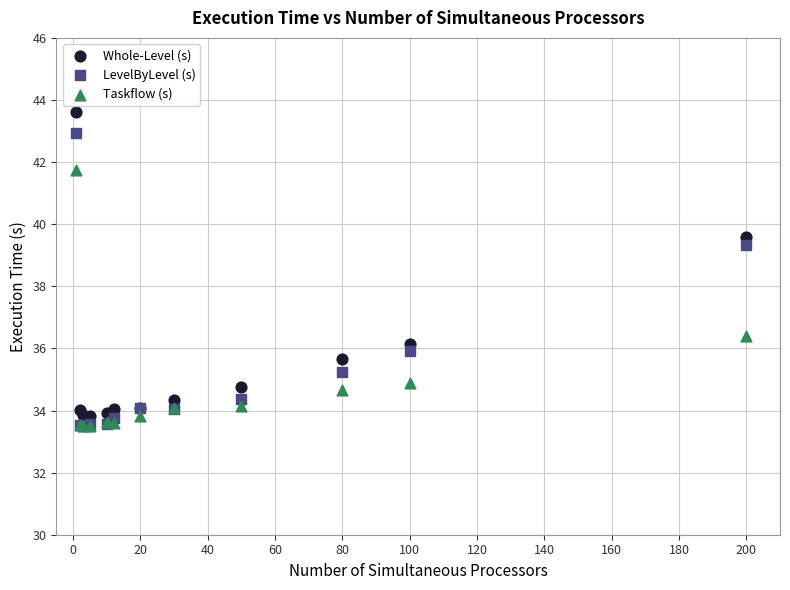

What are all the series names shown in the legend?

Whole-Level (s), LevelByLevel (s), Taskflow (s)